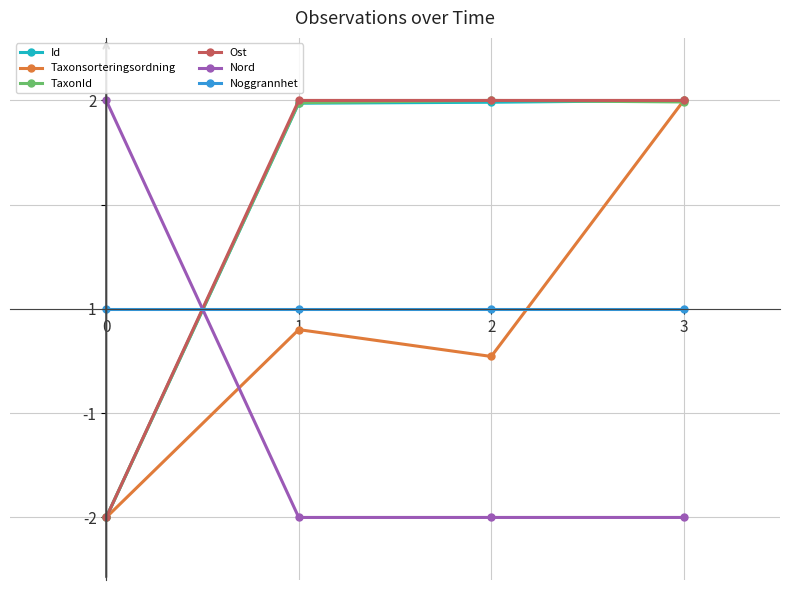

Which series changed the most between 2 and 3?

Taxonsorteringsordning